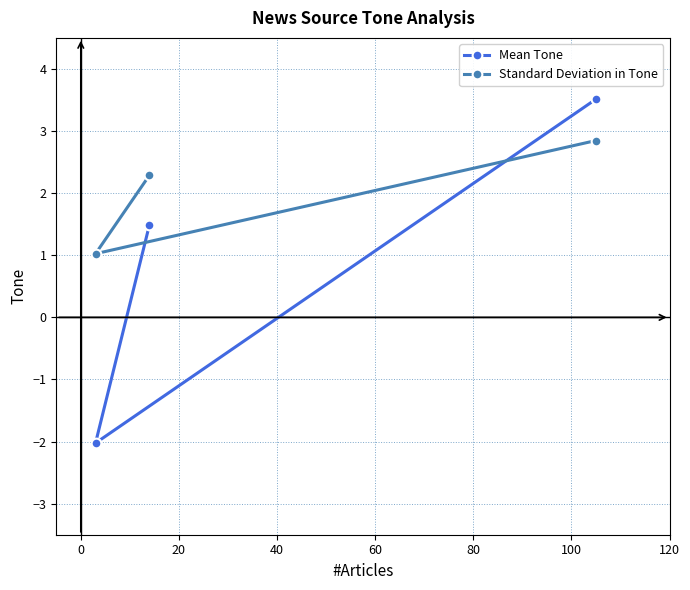

Rank the series by their average value, from lowest to highest.

Mean Tone, Standard Deviation in Tone